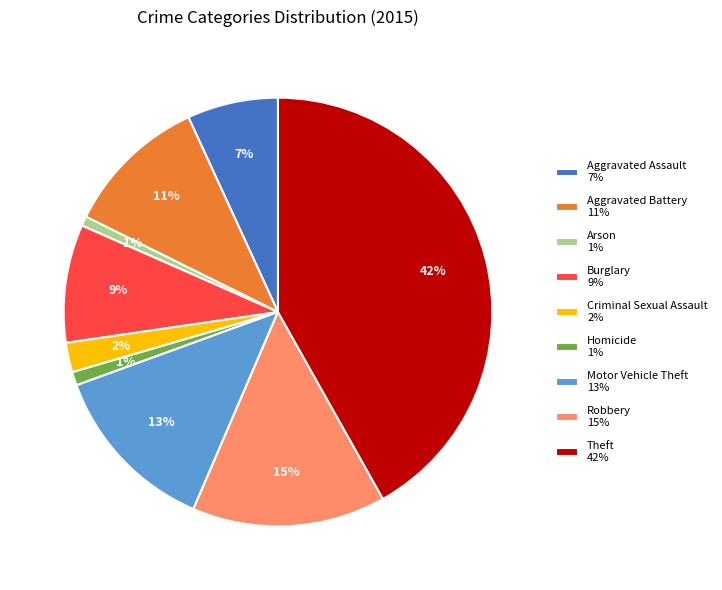

What percentage is the Aggravated Battery slice, to the nearest percent?

11%